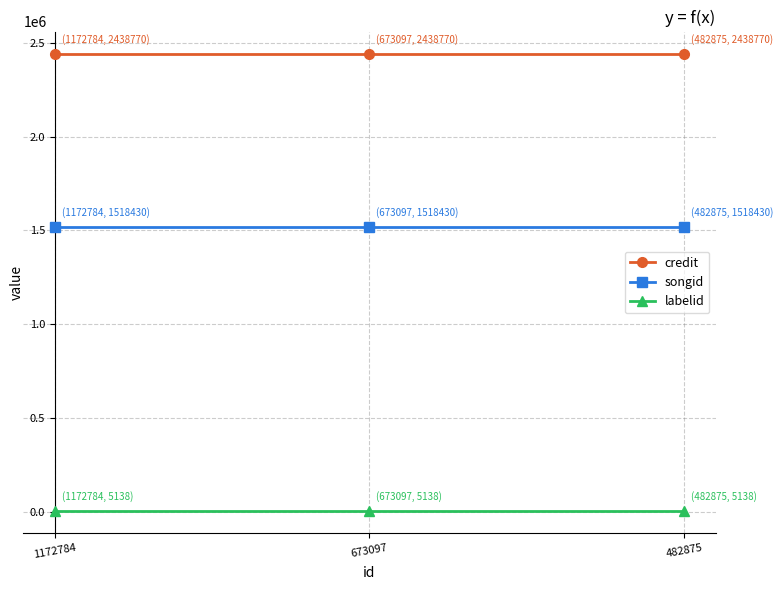

Reading left to right, what are all the values shown in this chart?

credit: 2438770	2438770	2438770
songid: 1518430	1518430	1518430
labelid: 5138	5138	5138